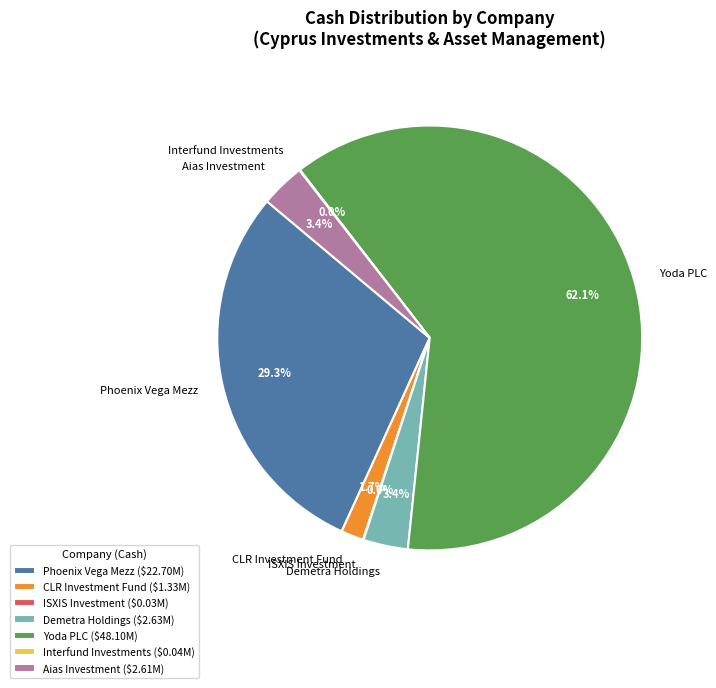

True or false: Phoenix Vega Mezz accounts for 29% of the total.

True